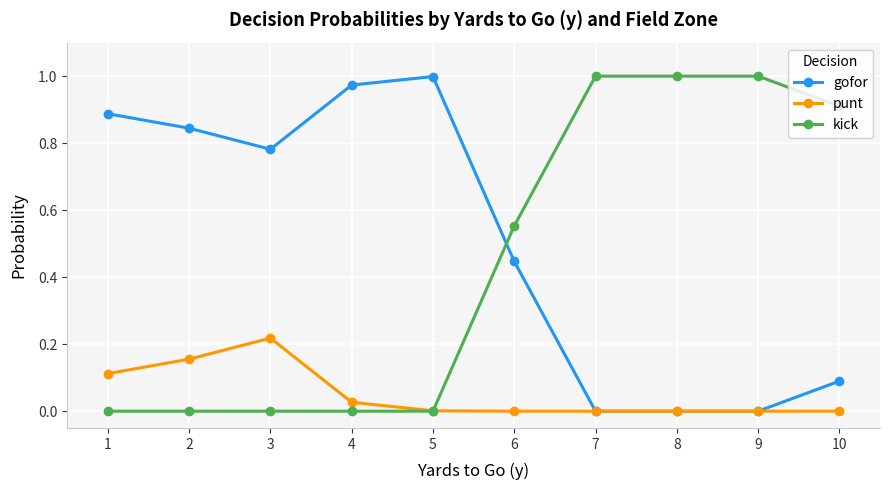

Which series ends up on top after the final intersection of kick and gofor?

kick